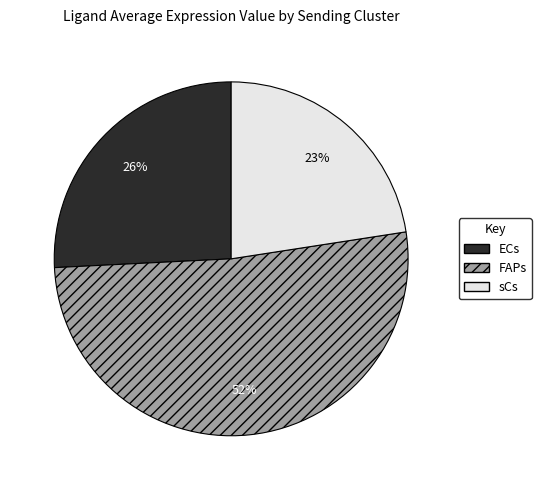

Do FAPs and ECs together represent more than half of the pie?

Yes